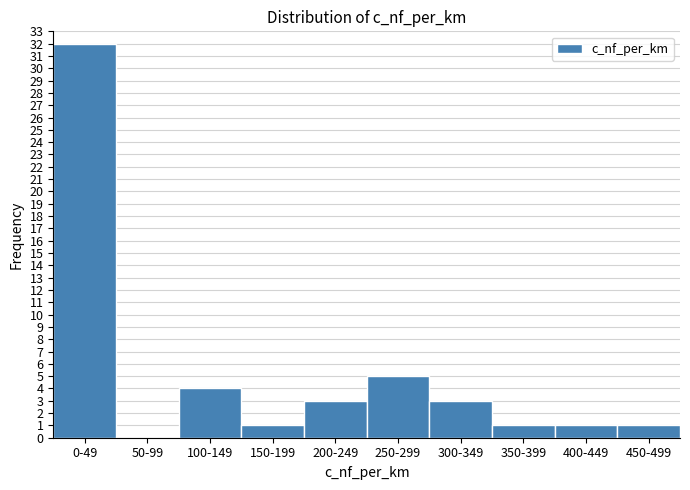

Reading right to left, extract all data points from this chart.

450-499=1	400-449=1	350-399=1	300-349=3	250-299=5	200-249=3	150-199=1	100-149=4	50-99=0	0-49=32